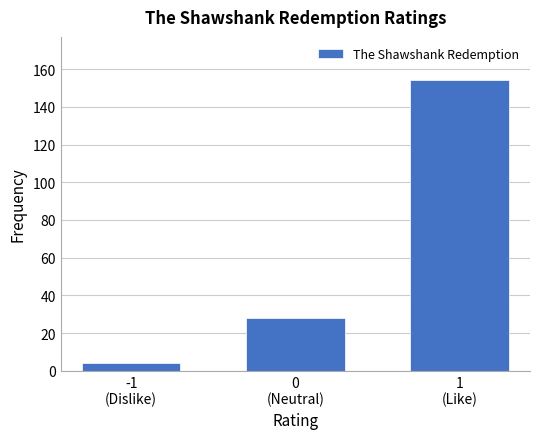

Reading left to right, transcribe all the data shown in this chart.

4	28	154